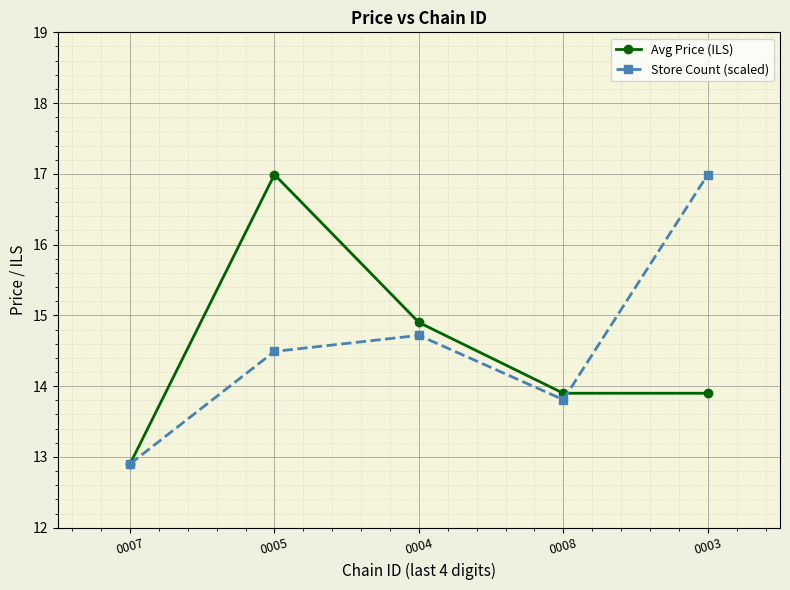

What is the average value of the Store Count (scaled) series?

14.6